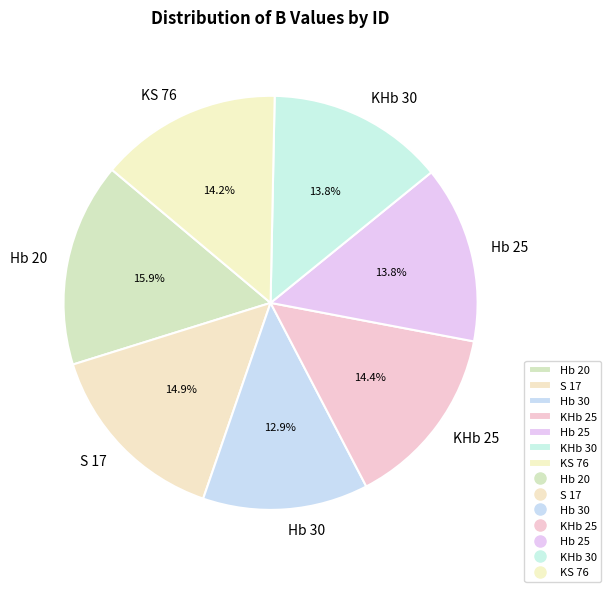

To the nearest percent, what is the difference between the S 17 and KHb 25 slice percentages?

1%